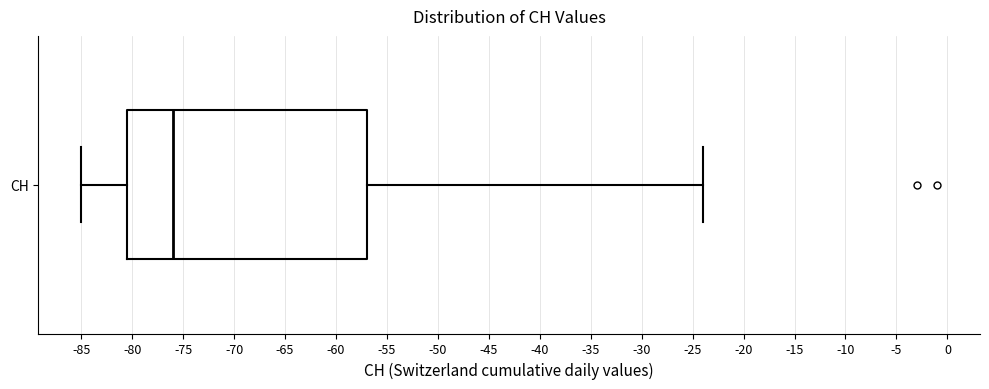

Where is the left edge of the box for CH on the x-axis? The values are not printed on the chart, so give them approximately, as read against the axis.

-80.5